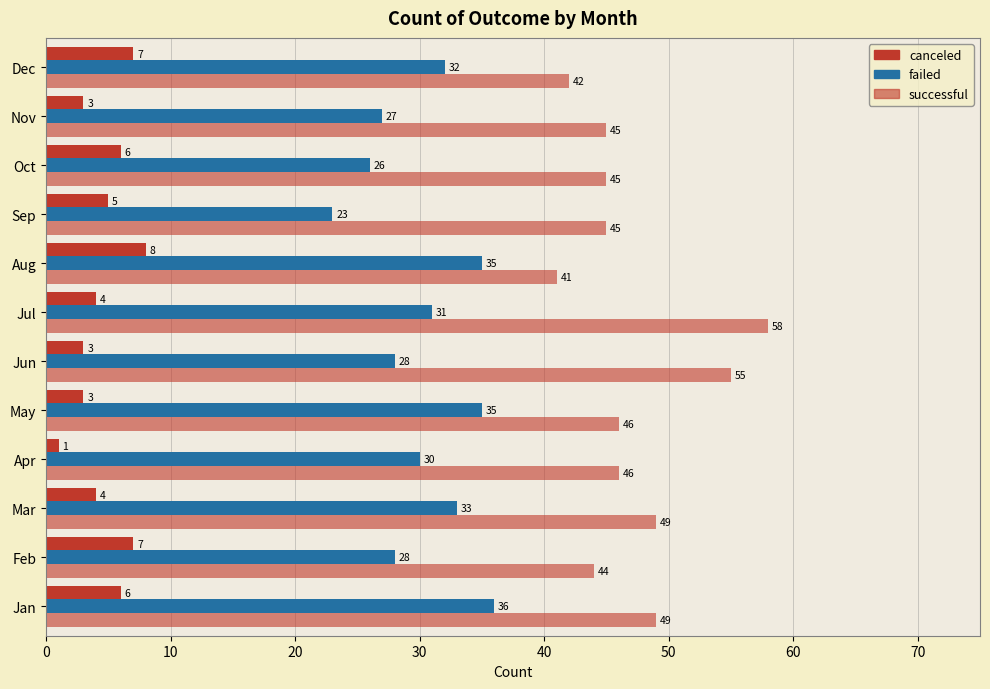

Which series has the largest total across all categories?

successful